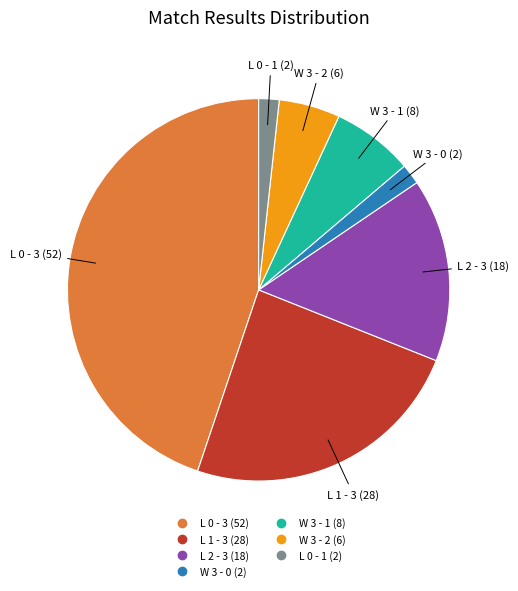

Is there any slice that represents more than half of the pie?

No